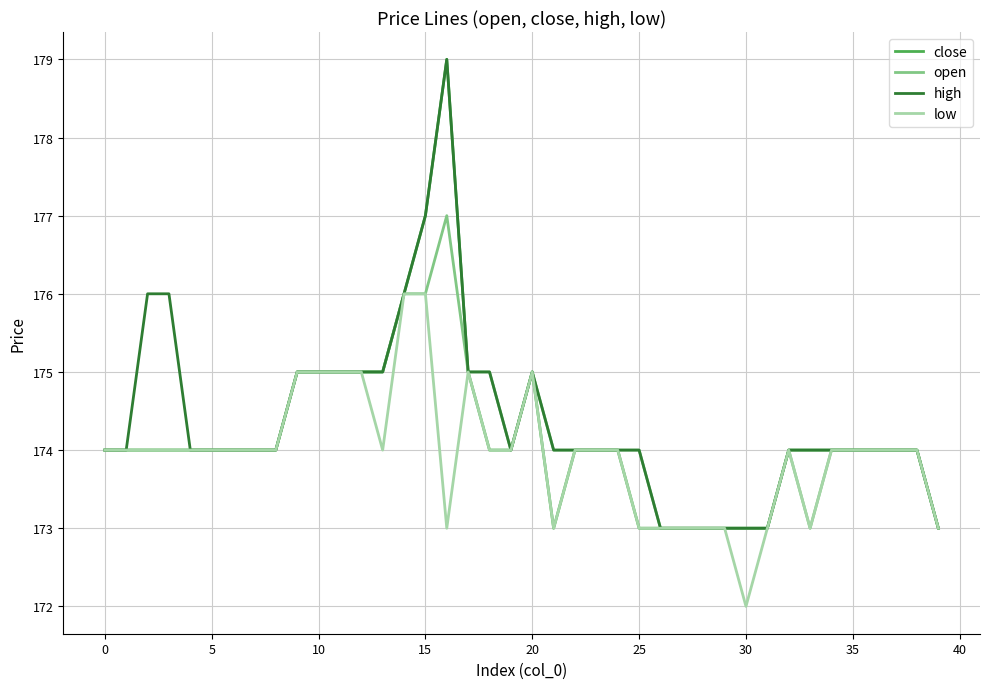

What is the greatest value displayed?

179